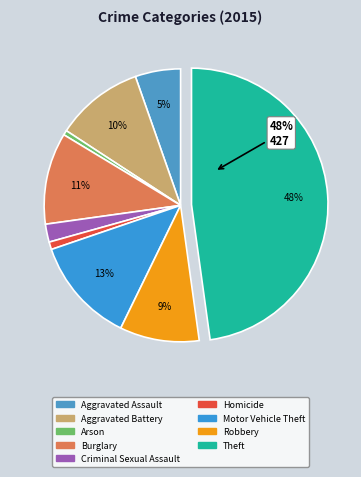

Between Motor Vehicle Theft and Burglary, which is larger?

Motor Vehicle Theft